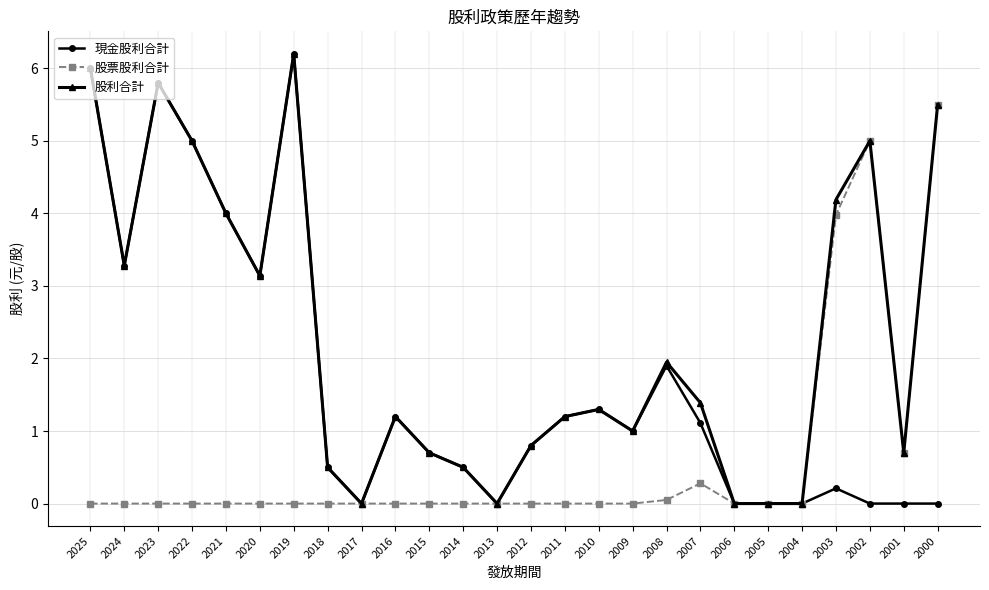

The 股利合計 series shows 6.2 at 2019. True or false?

True